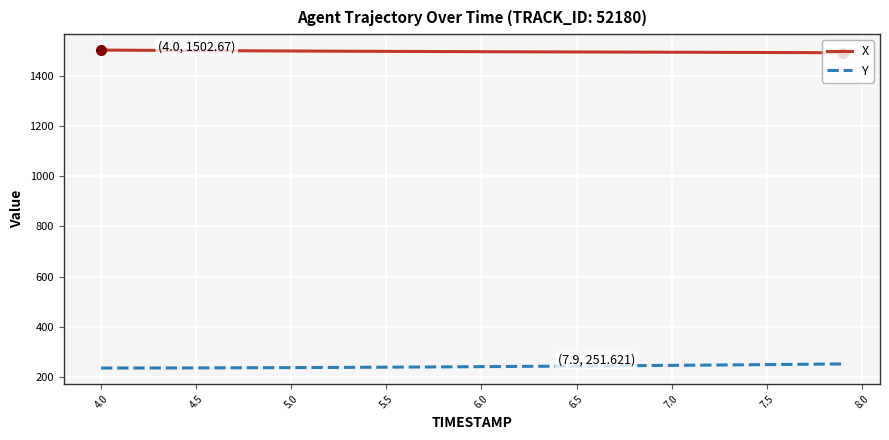

True or false: Y and X intersect in this chart.

False